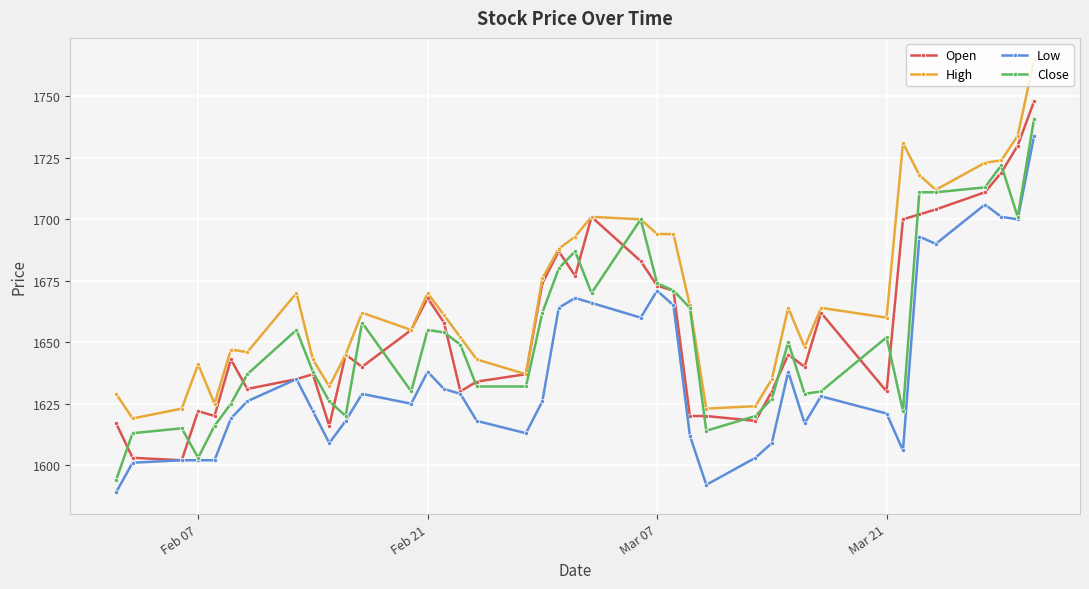

True or false: Close has more than 0 interior local peaks.

True